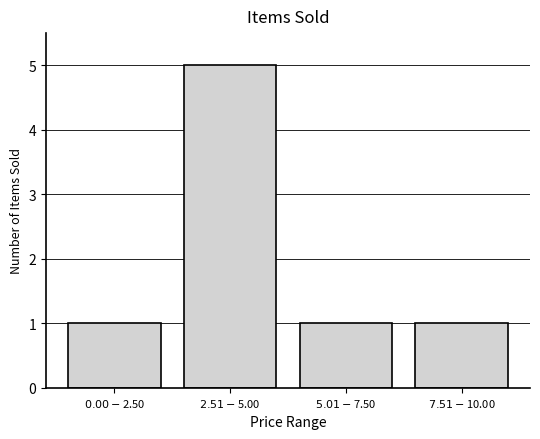

Reading left to right, what are all the values shown in this chart?

1	5	1	1